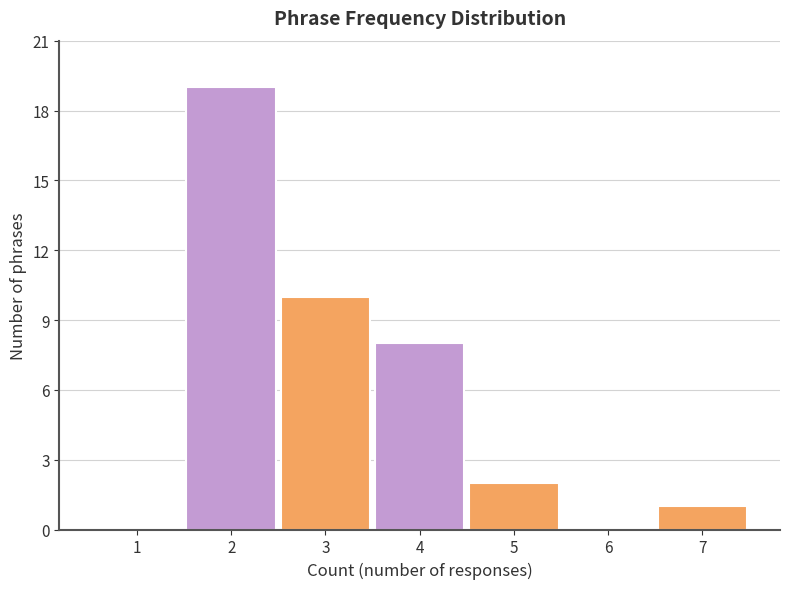

Reading left to right, transcribe all the data shown in this chart.

1=0	2=19	3=10	4=8	5=2	6=0	7=1